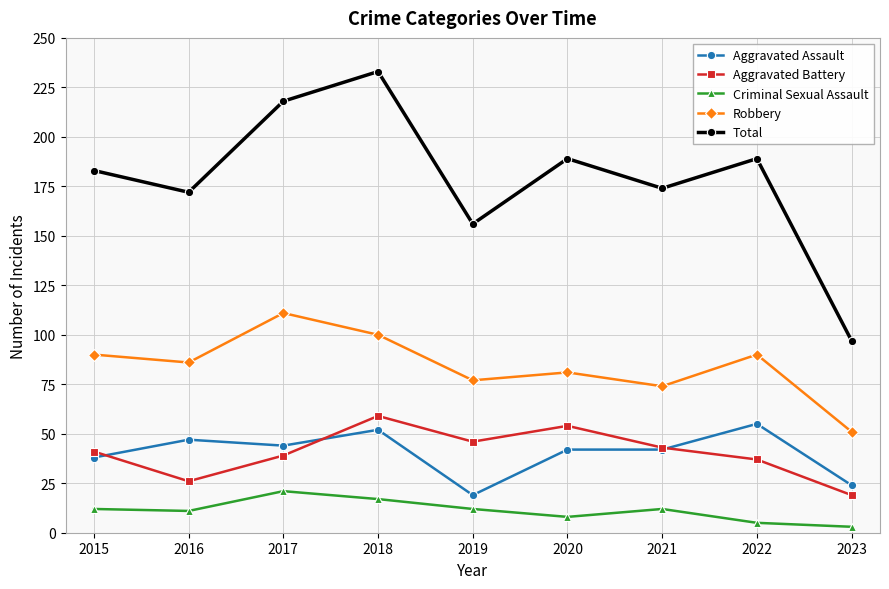

Is it true that Criminal Sexual Assault equals 3 at 2023?

True